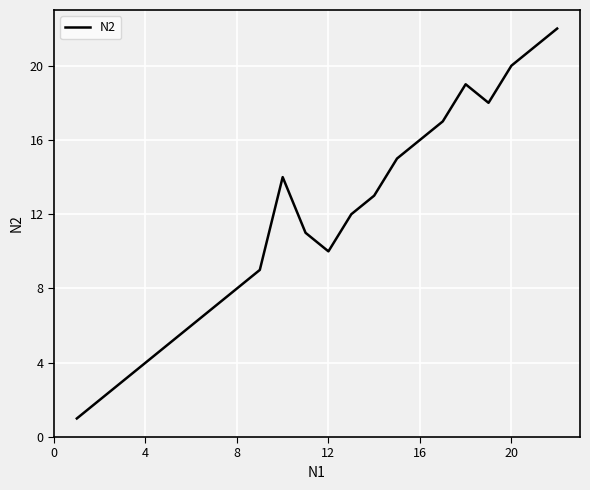

Reading left to right, transcribe all the data shown in this chart.

1	2	3	4	5	6	7	8	9	14	11	10	12	13	15	16	17	19	18	20	21	22